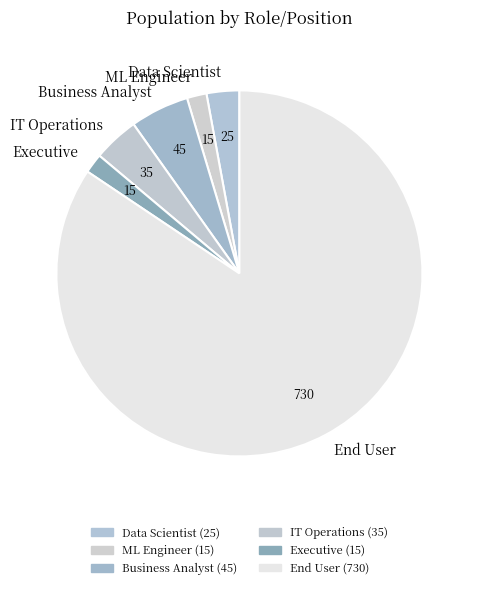

Combined, do IT Operations and End User account for over 50%?

Yes